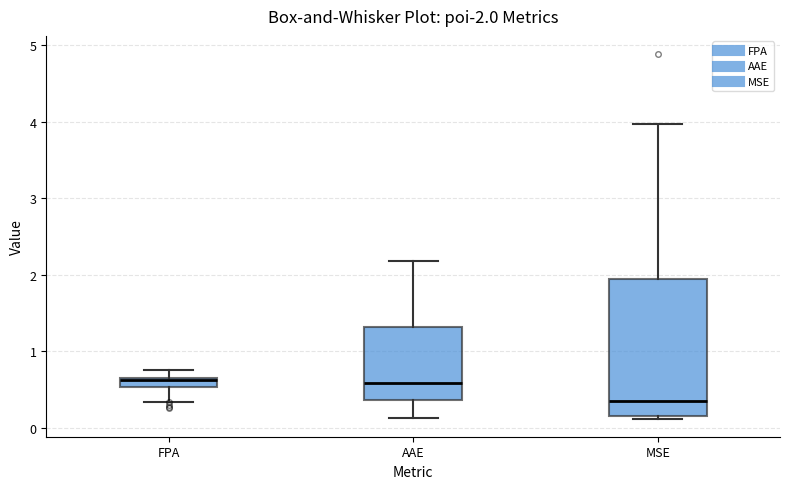

Comparing the boxes themselves (not the whiskers), which one is the tallest?

MSE